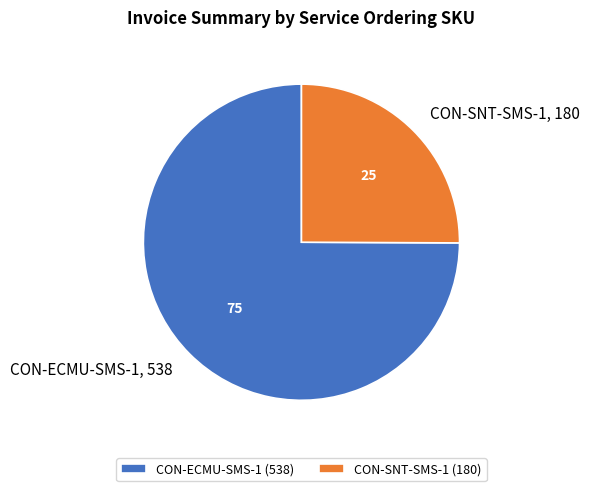

Which slice is the largest?

CON-ECMU-SMS-1